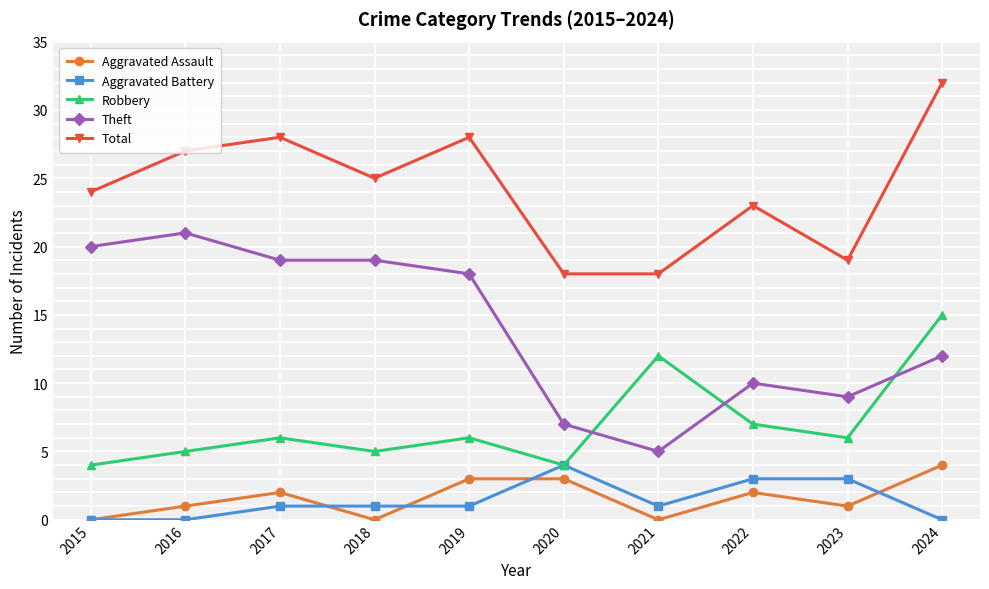

At 2024, list the series in order from smallest to largest.

Aggravated Battery, Aggravated Assault, Theft, Robbery, Total